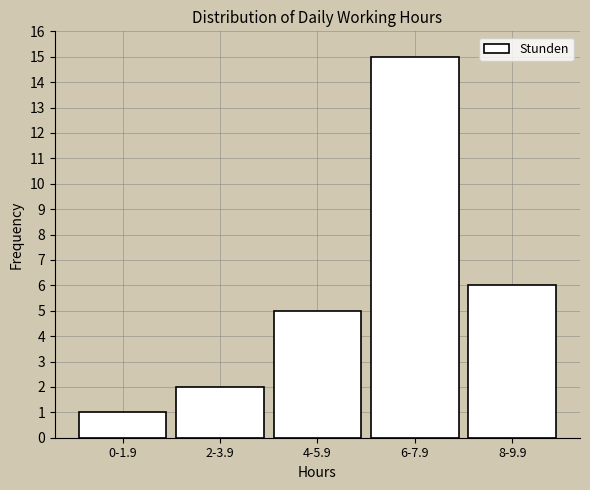

Reading left to right, extract all data points from this chart.

0-1.9=1	2-3.9=2	4-5.9=5	6-7.9=15	8-9.9=6